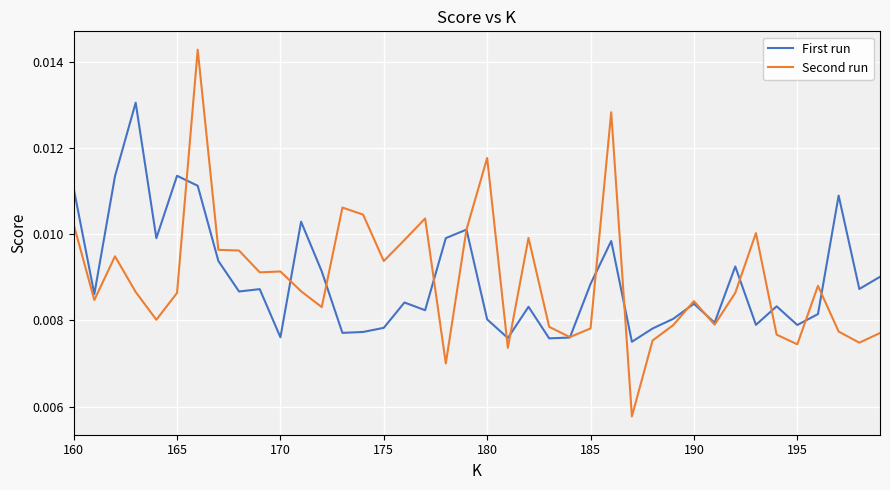

Which series has the widest spread of values?

Second run